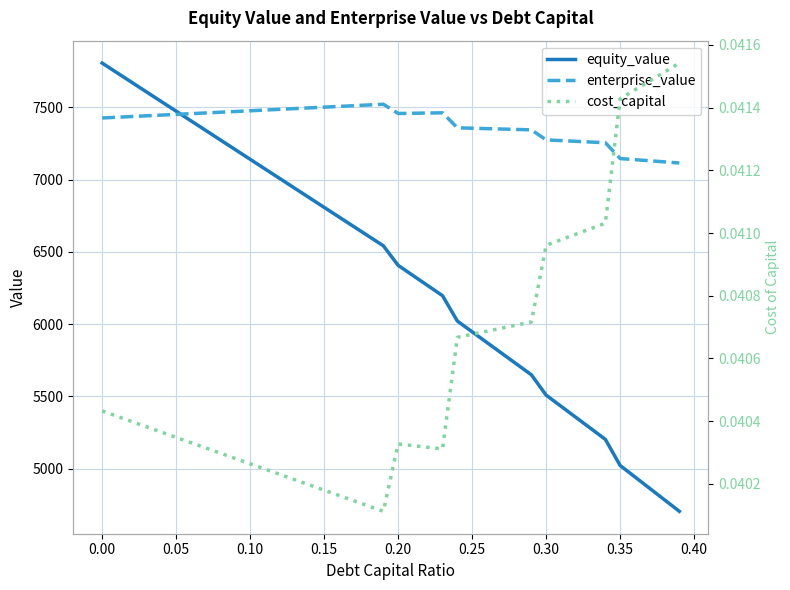

How many interior local valleys does the cost_capital series have?

2